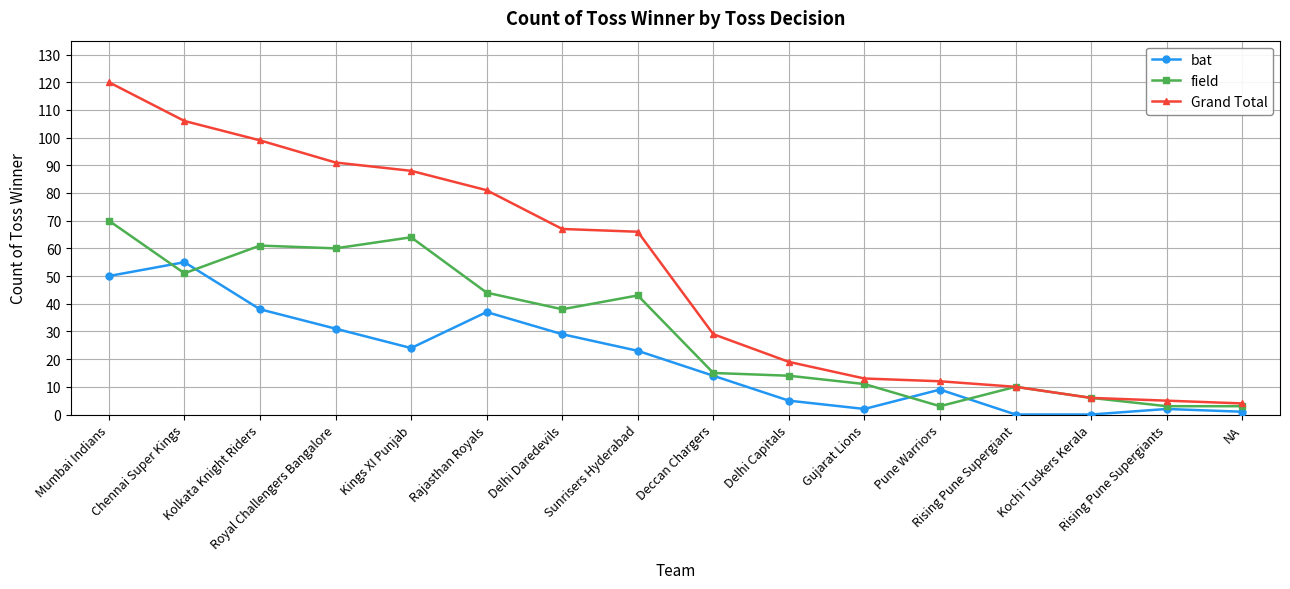

Rank the series by their maximum value, from highest to lowest.

Grand Total, field, bat